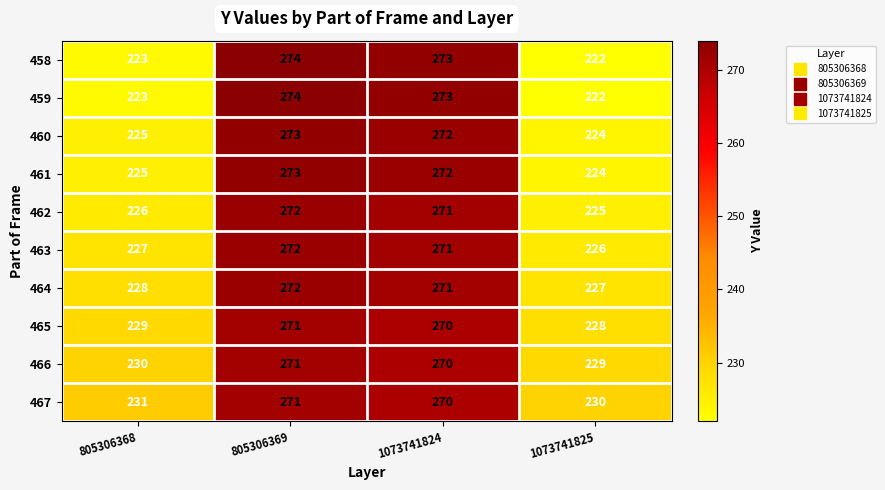

What is the average value of the 466 series?

250